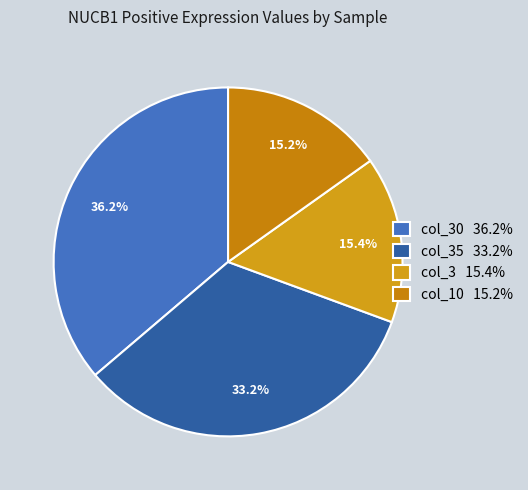

How many segments does this pie chart have?

4